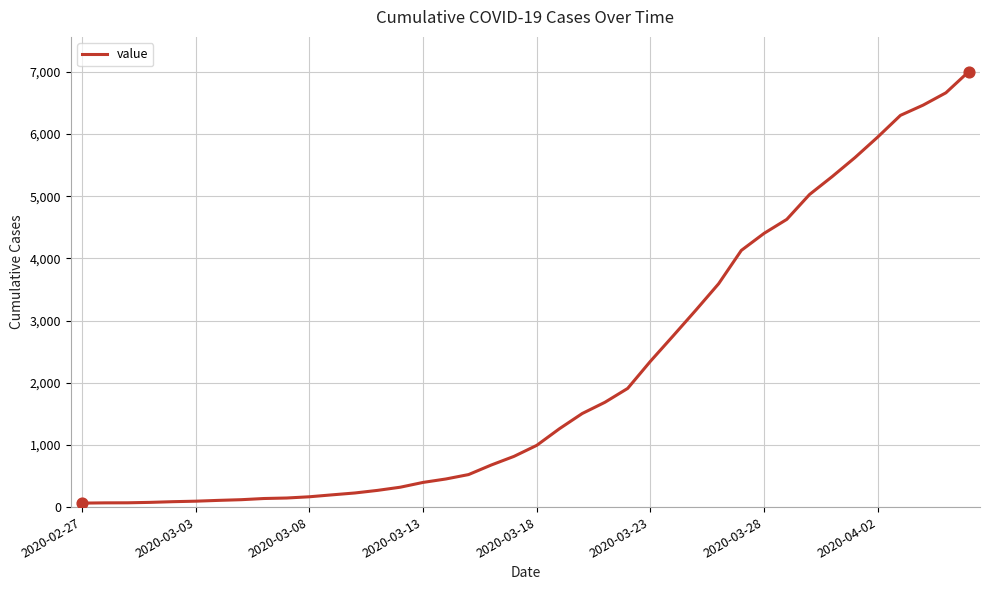

What is the difference between the maximum and minimum values?

6939